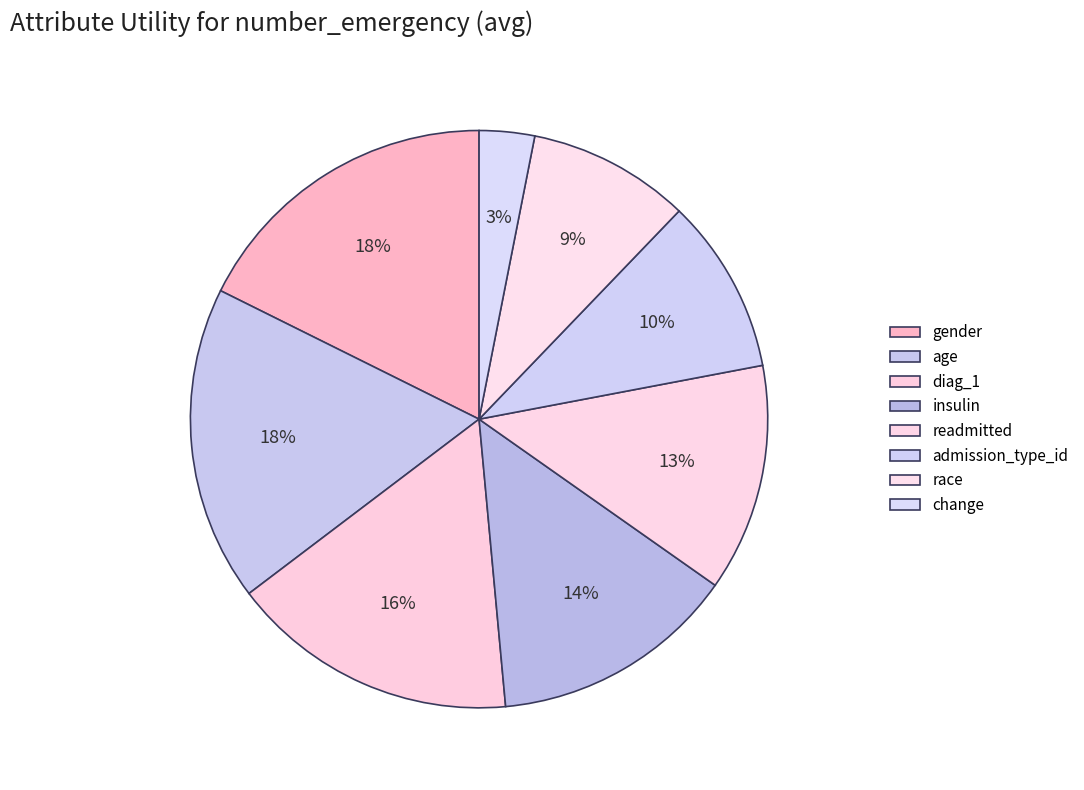

Does admission_type_id account for over 50% of the chart?

No